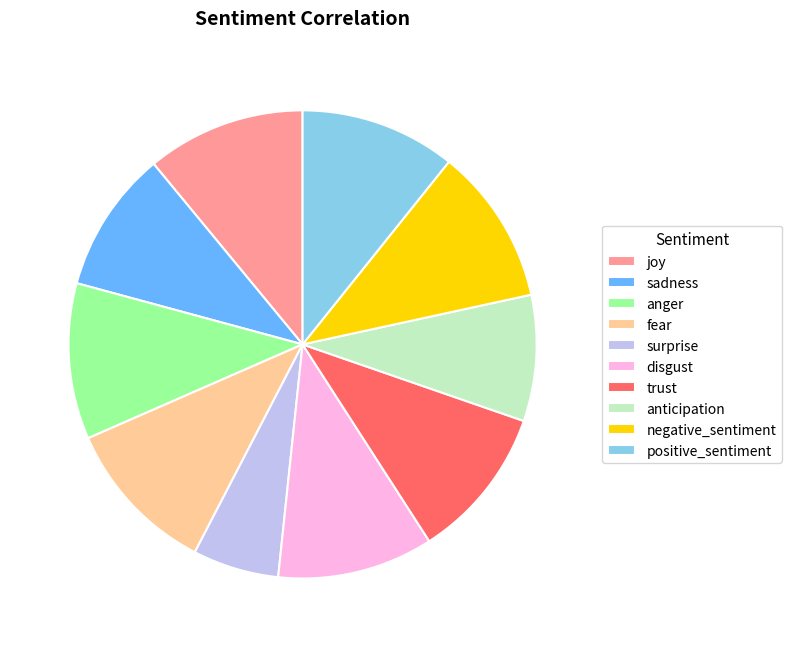

Which slice is the smallest?

surprise